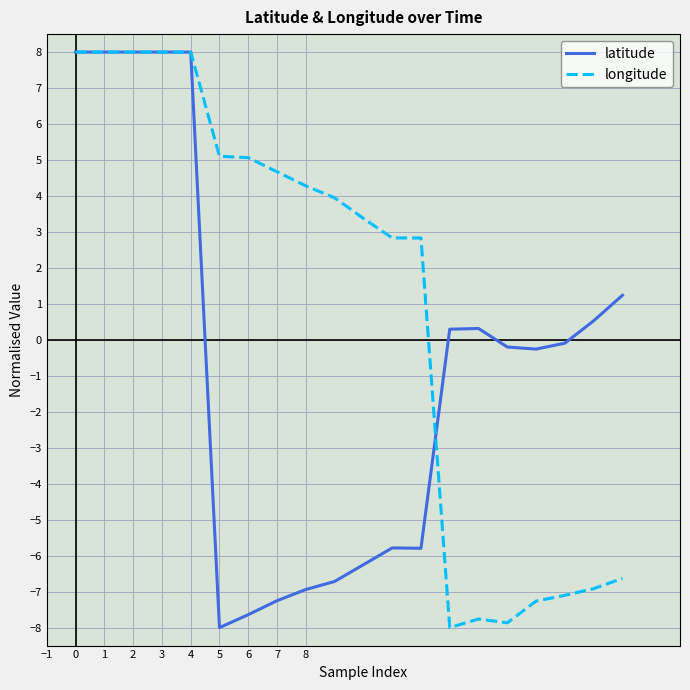

List the series in order of their overall mean, highest first.

longitude, latitude